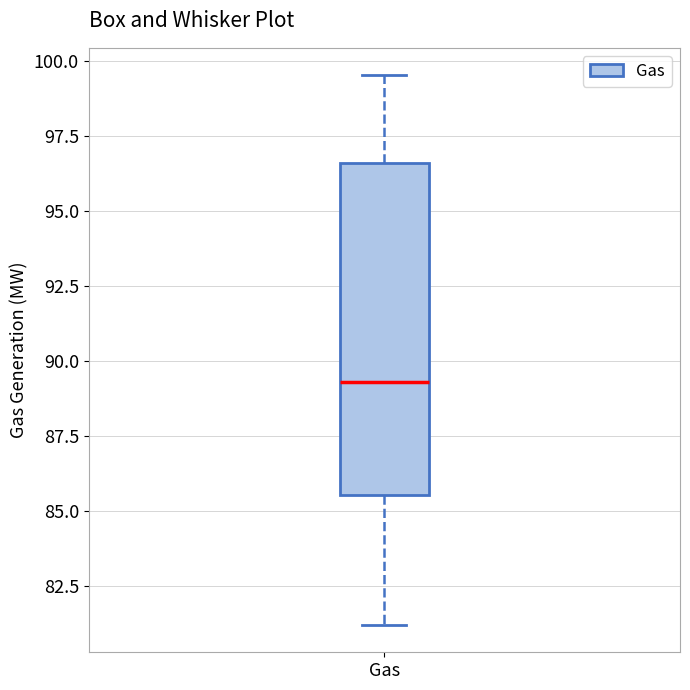

Where does the median line of the box for Gas sit on the y-axis? The values are not printed on the chart, so give them approximately, as read against the axis.

89.5